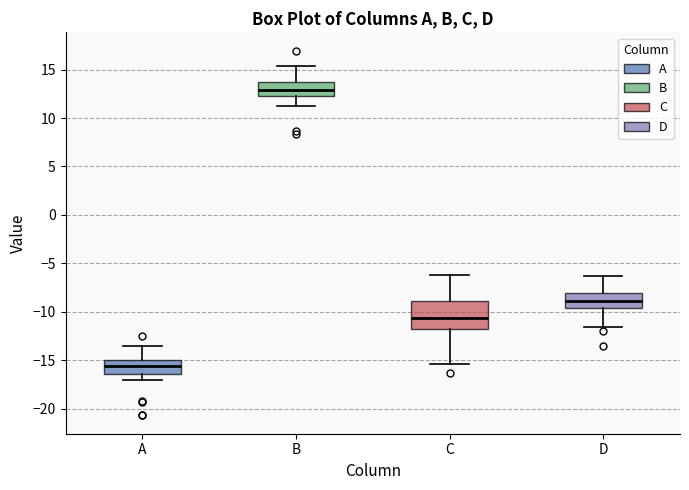

Reading left to right, transcribe this box plot: for each box, give where its median line is, the range the box spans, and where its two whiskers end, as read against the y-axis. The values are not printed on the chart, so give them approximately, as read against the axis.

A: median -15.5, box -16.5 to -15.0, whiskers -17.0 to -13.5
B: median 13.0, box 12.5 to 13.5, whiskers 11.0 to 15.5
C: median -10.5, box -12.0 to -9.0, whiskers -15.5 to -6.0
D: median -9.0, box -9.5 to -8.0, whiskers -11.5 to -6.5